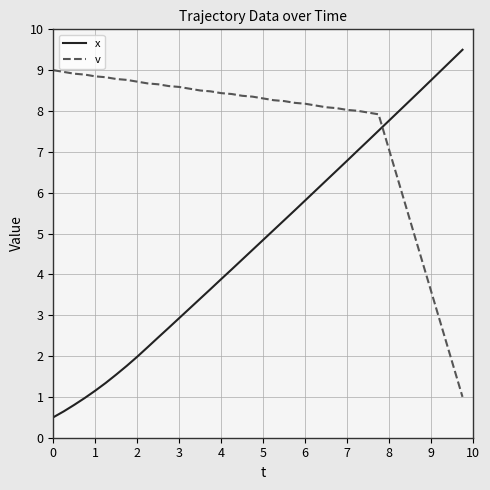

How many lines are shown in the chart?

2